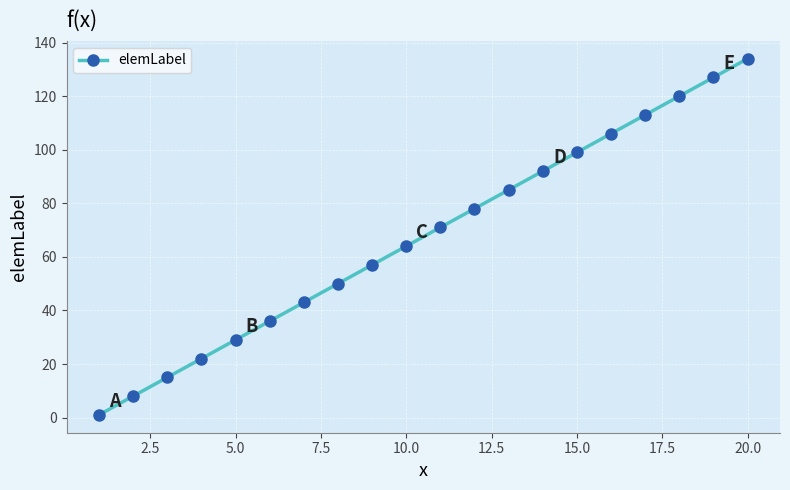

What is the difference between the maximum and minimum values?

133